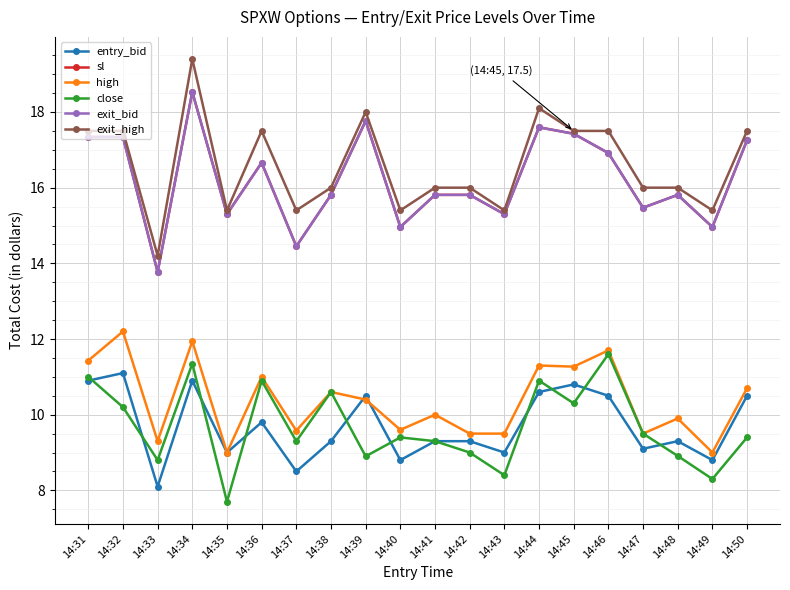

Is this an area chart (filled region under the line)?

No